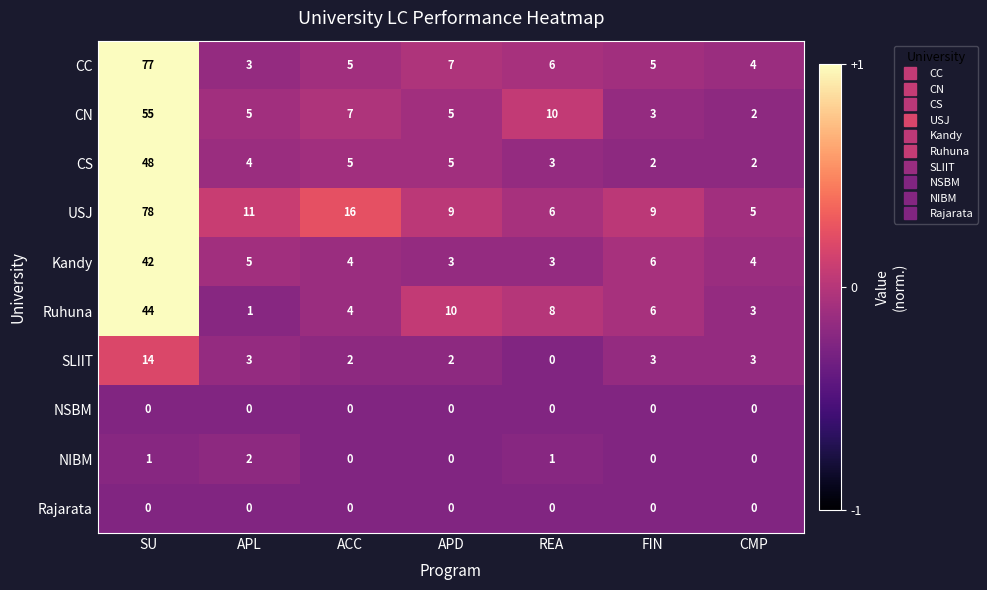

The USJ series shows 9 at APD. True or false?

True